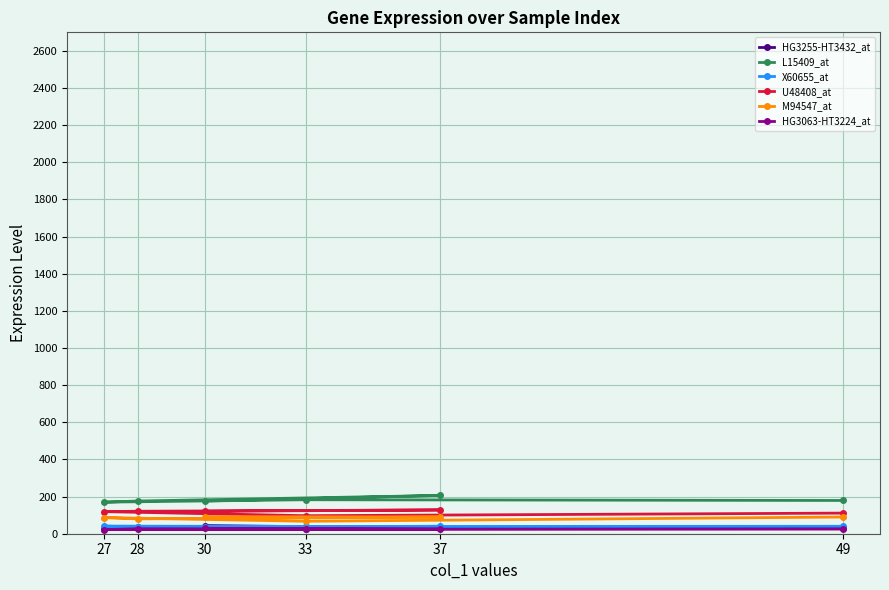

At which category is the sum across all series the highest?

37